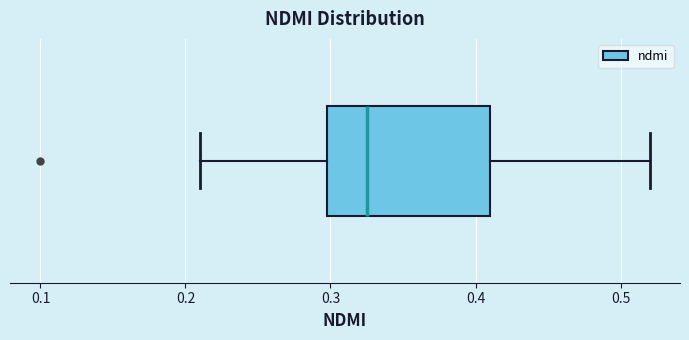

Transcribe this box plot: give where the median line is, the range the box spans, and where the two whiskers end, as read against the x-axis. The values are not printed on the chart, so give them approximately, as read against the axis.

median 0.33, box 0.30 to 0.41, whiskers 0.21 to 0.52